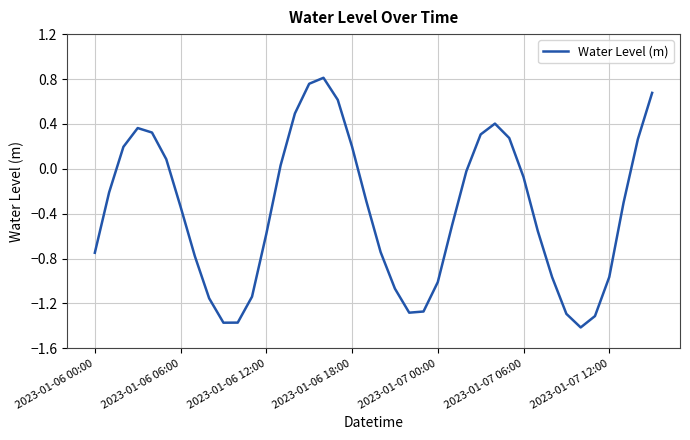

What is the difference between the maximum and minimum values?

2.2